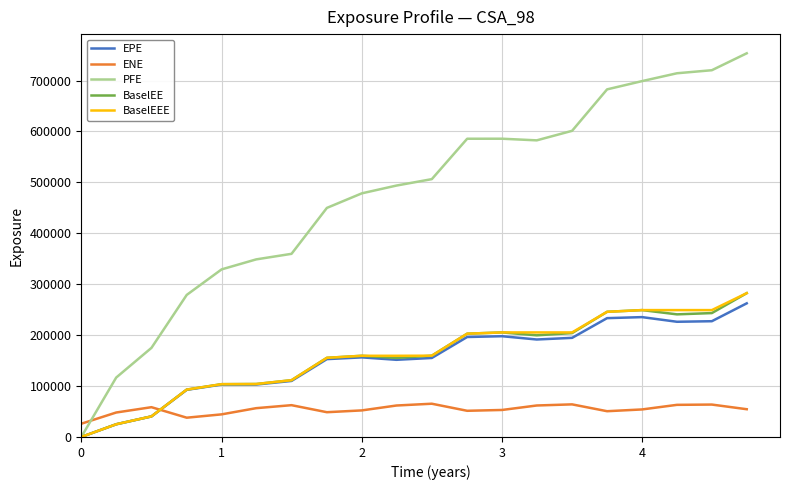

Which series has the widest spread of values?

PFE